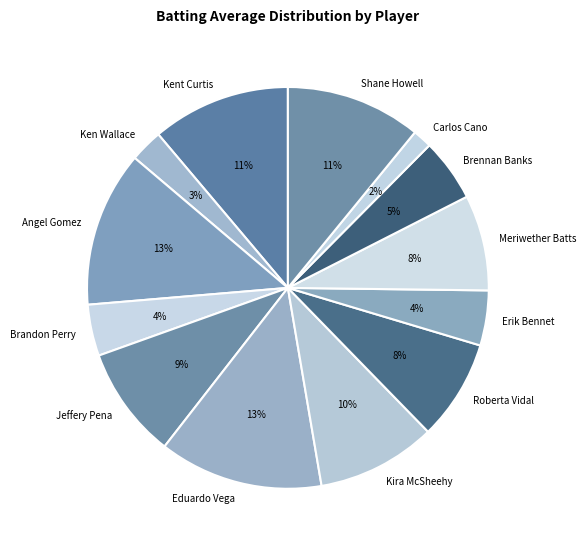

Count the number of slices in the pie.

13